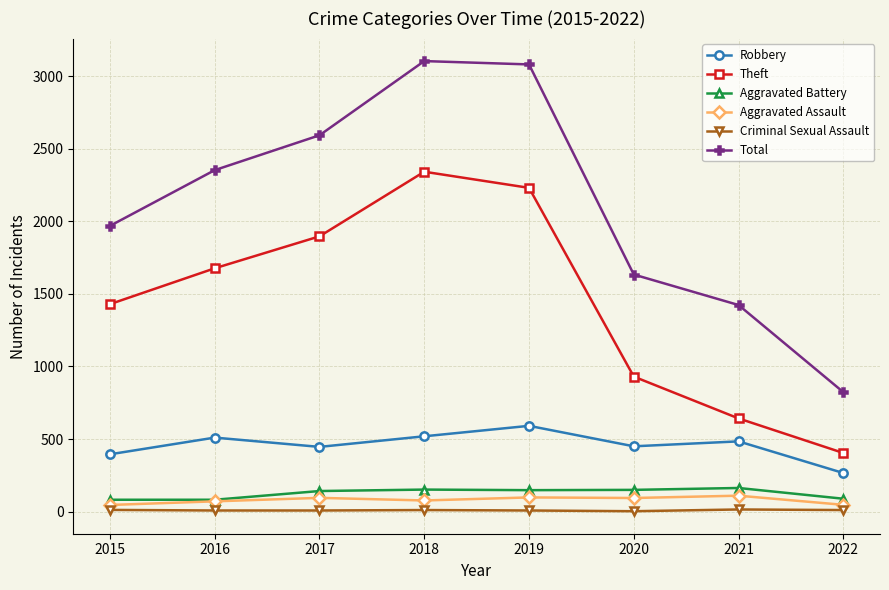

At how many categories does at least one series exceed 1708?

5